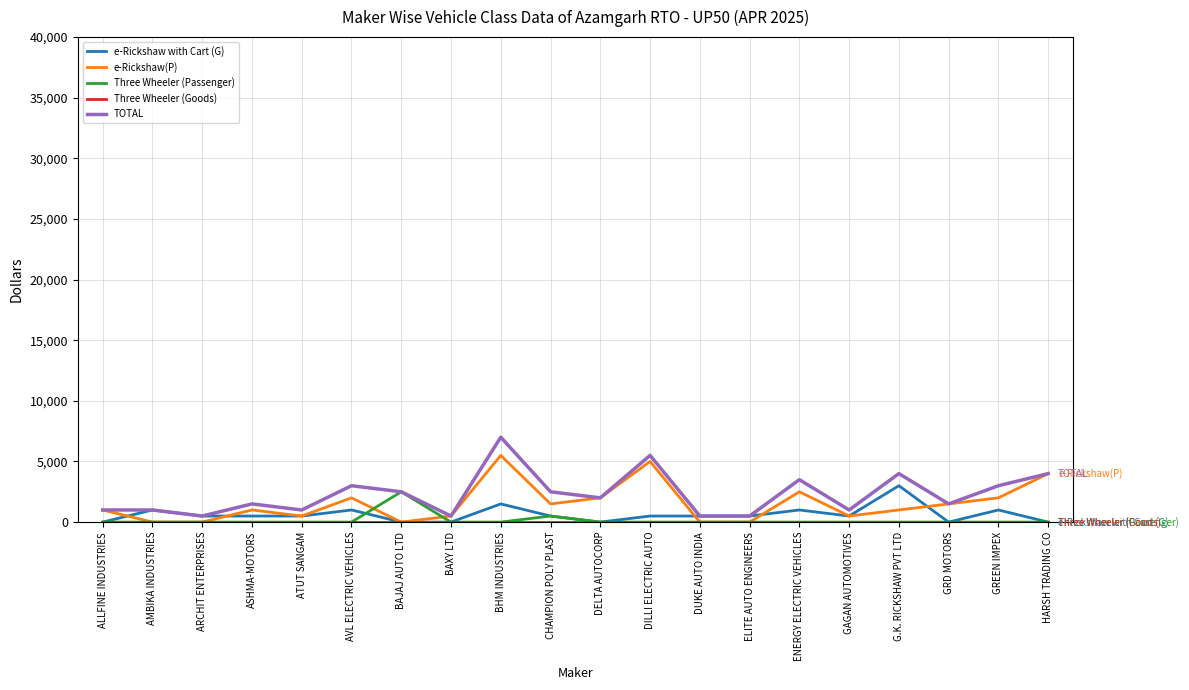

True or false: e-Rickshaw(P) and e-Rickshaw with Cart (G) intersect in this chart.

True